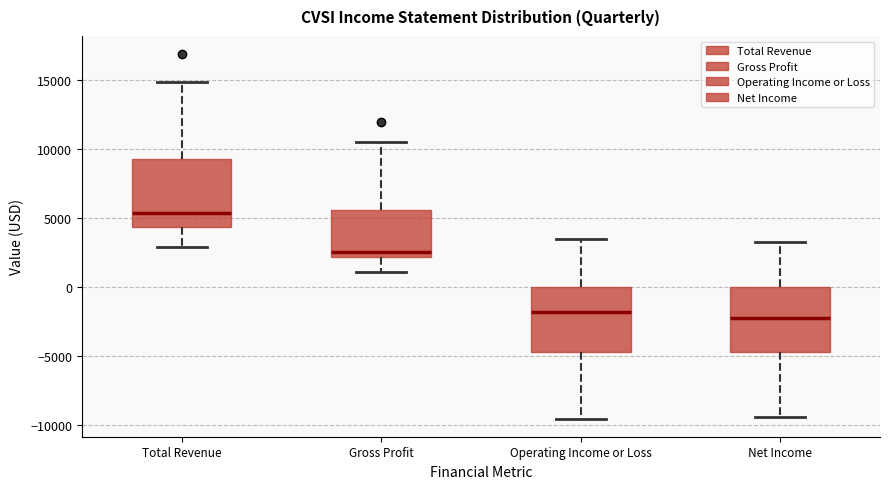

Which box's median line is the highest?

Total Revenue